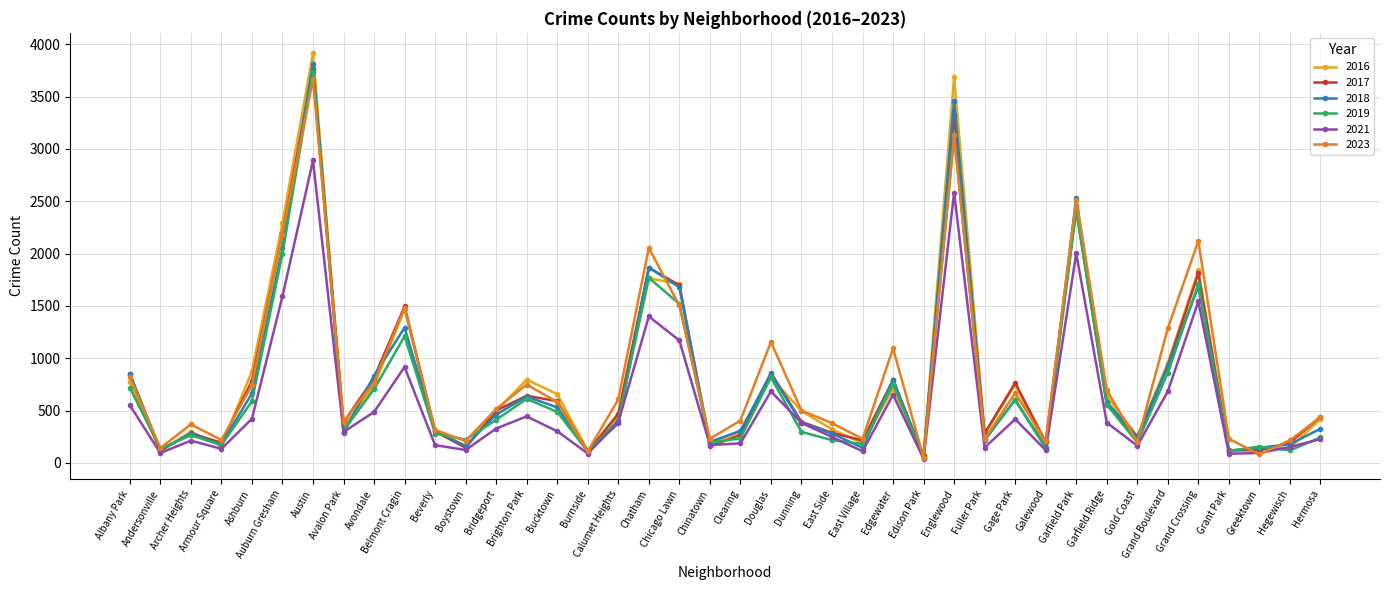

What is the total value across all series at Grand Crossing?

10709